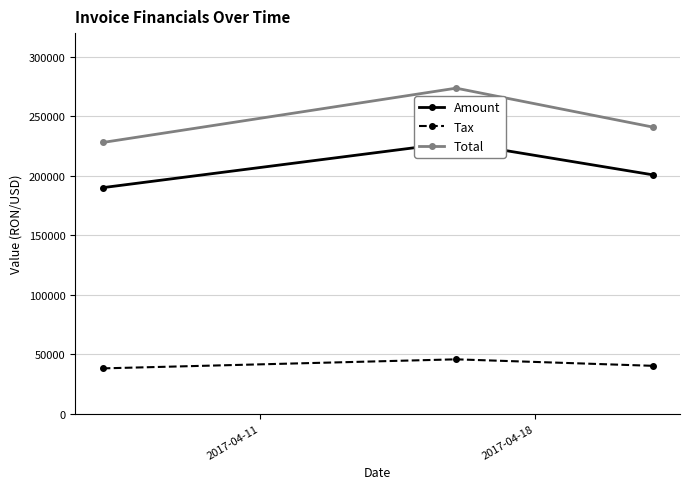

What is the maximum value for Amount?

228080.0